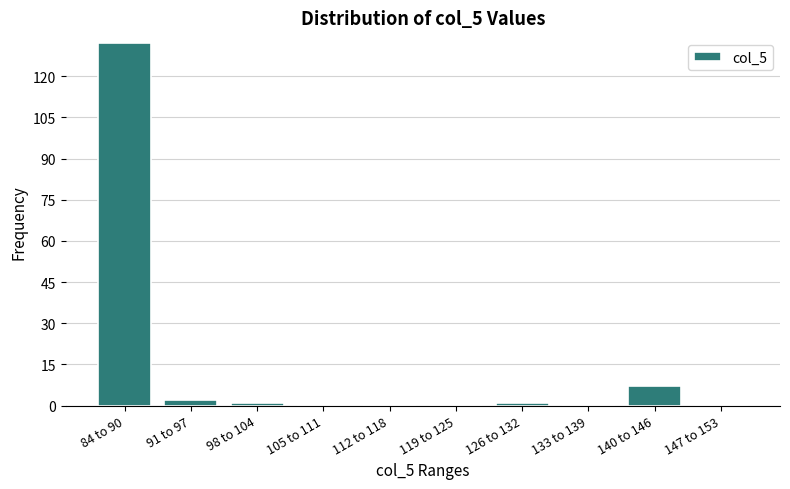

Reading right to left, what are all the values shown in this chart?

147 to 153=0	140 to 146=7	133 to 139=0	126 to 132=1	119 to 125=0	112 to 118=0	105 to 111=0	98 to 104=1	91 to 97=2	84 to 90=132